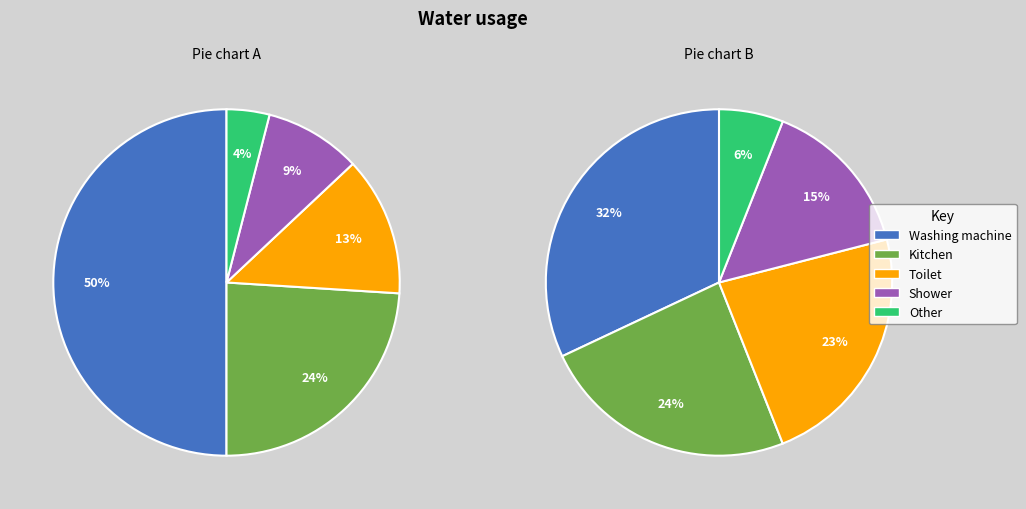

Is it true that 8 is 1% of the pie?

False